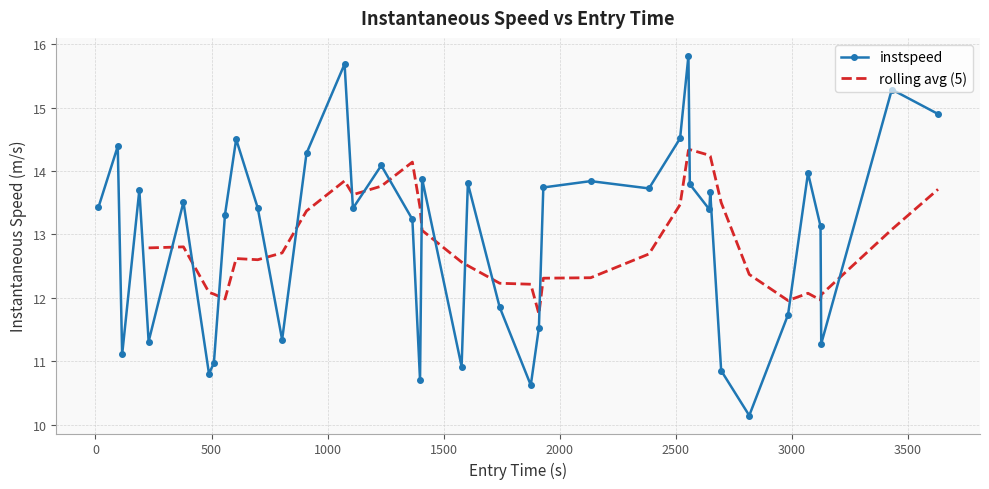

How many interior local peaks (higher than both neighbors) does the data have?

13